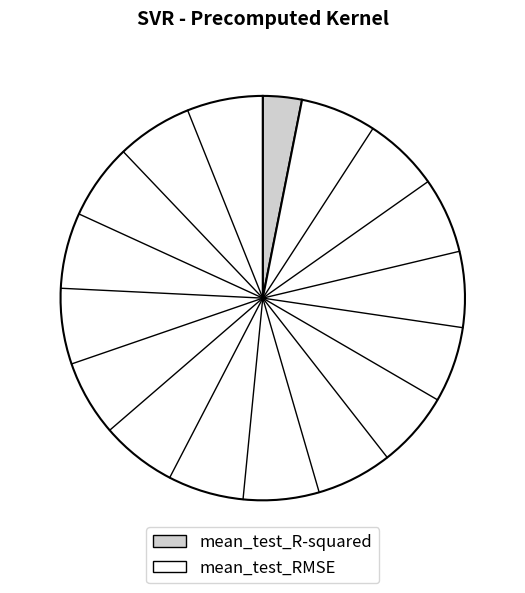

Rank the categories by value from highest to lowest.

mean_test_RMSE, mean_test_R-squared